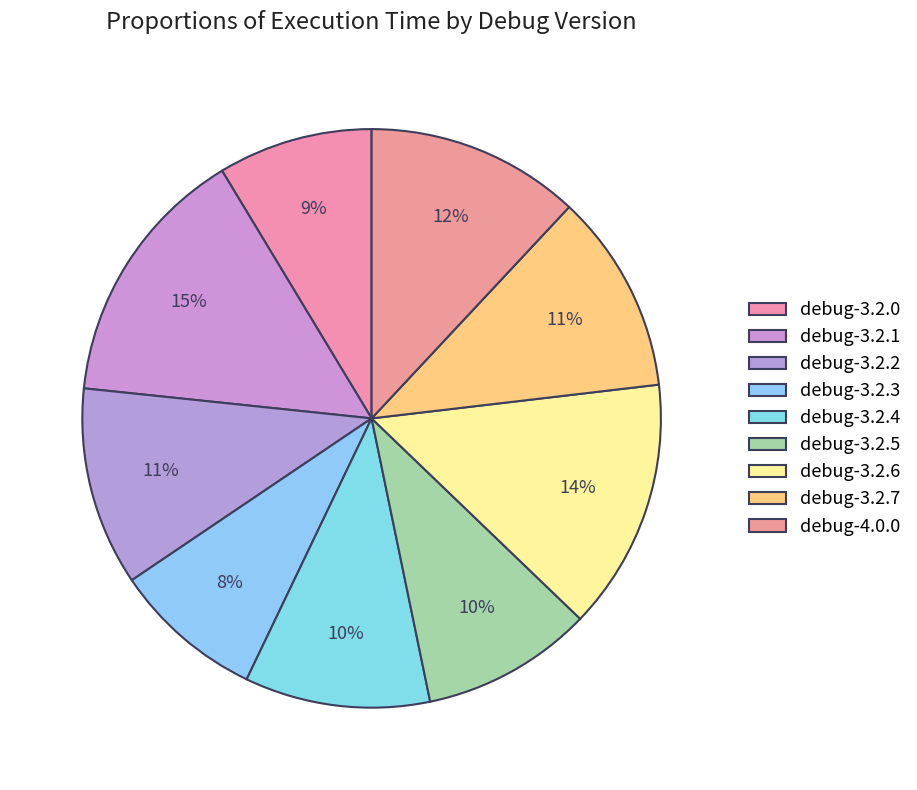

Count the number of slices in the pie.

9